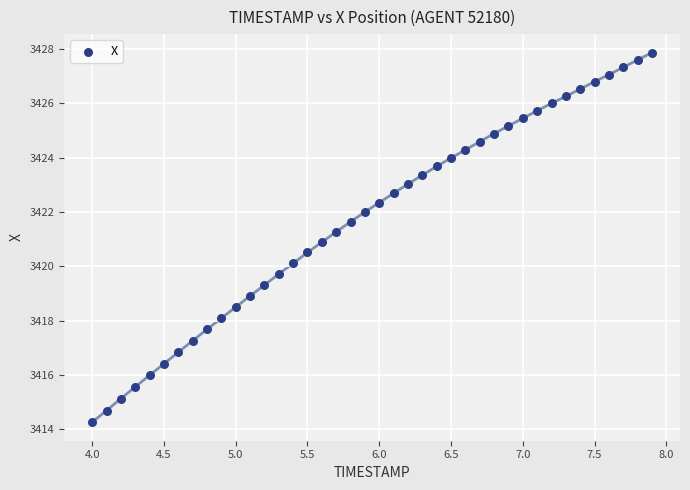

What is the range of Y values (max minus min)?

13.6